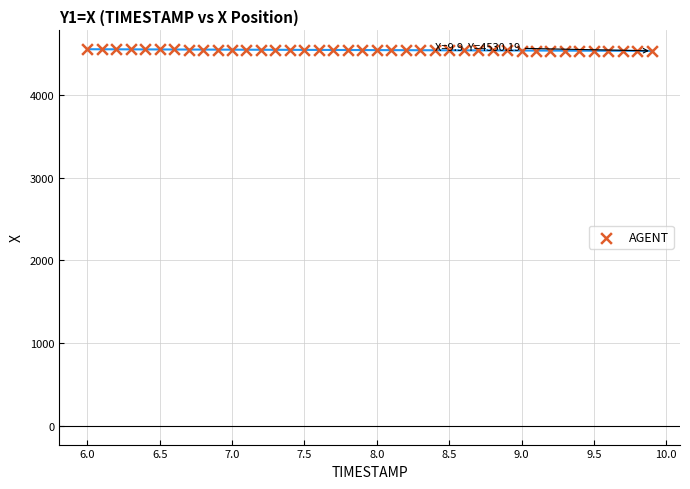

What is the range of Y values (max minus min)?

20.1